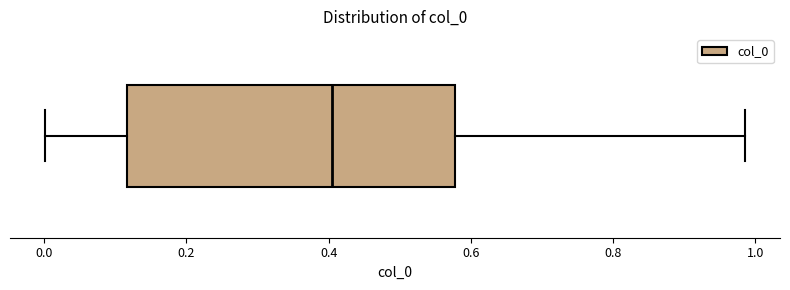

Transcribe this box plot: give where the median line is, the range the box spans, and where the two whiskers end, as read against the x-axis. The values are not printed on the chart, so give them approximately, as read against the axis.

median 0.40, box 0.12 to 0.58, whiskers 0.00 to 0.98